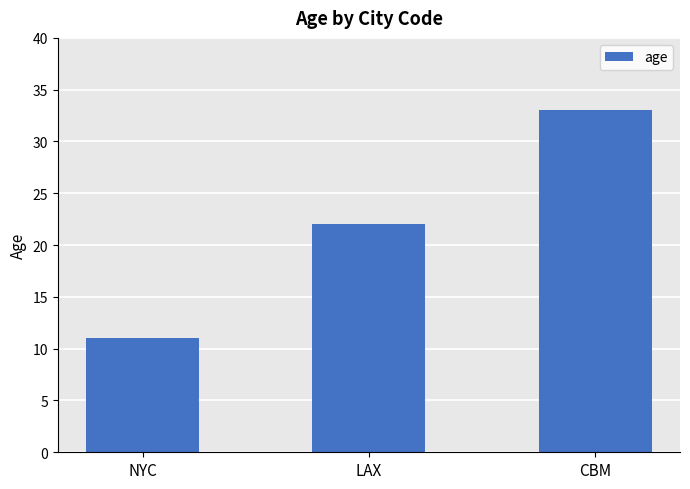

Is it true that the value at NYC is 11?

True